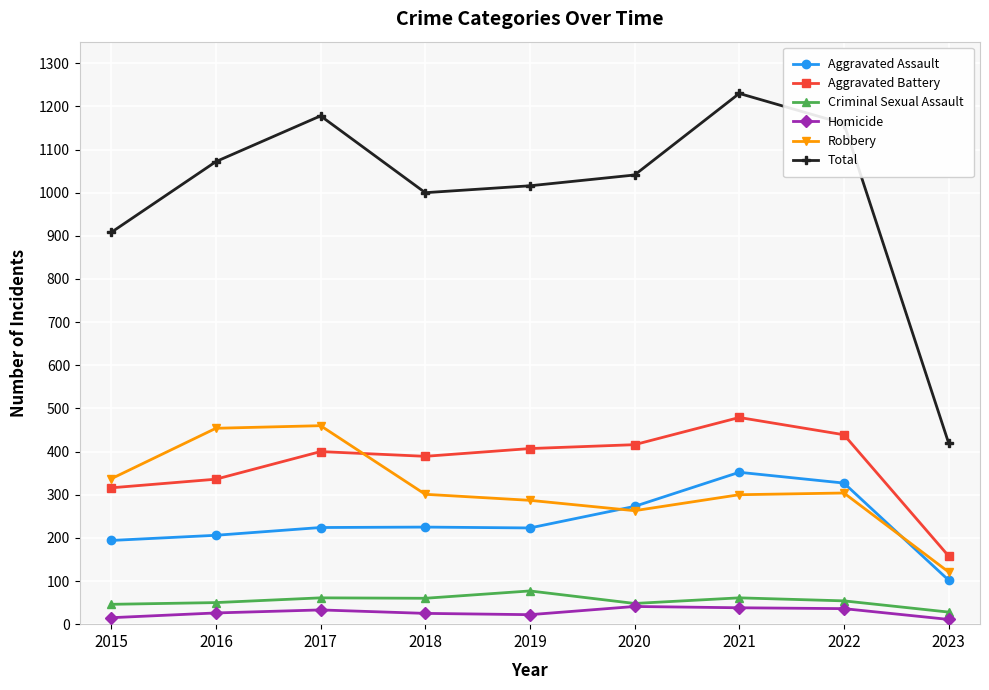

Which series changed the most between 2021 and 2023?

Total